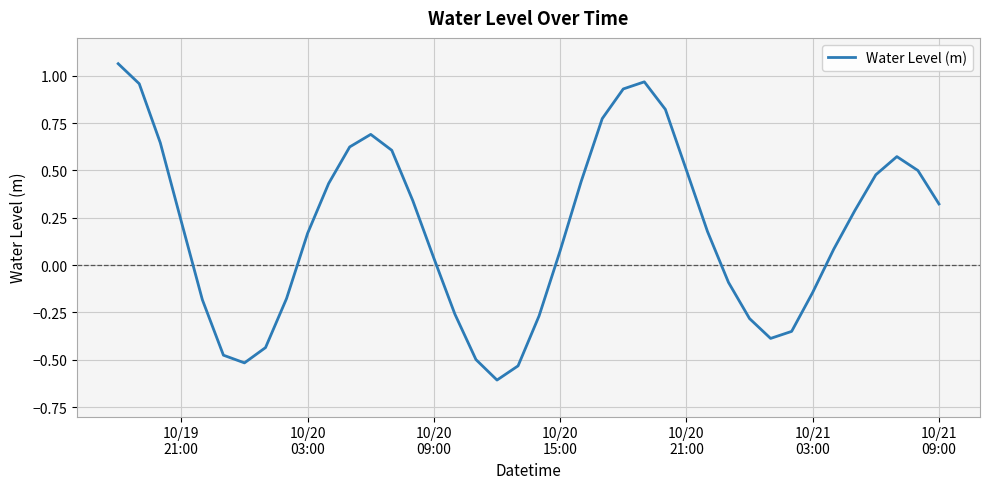

What is the difference between the maximum and minimum values?

1.7